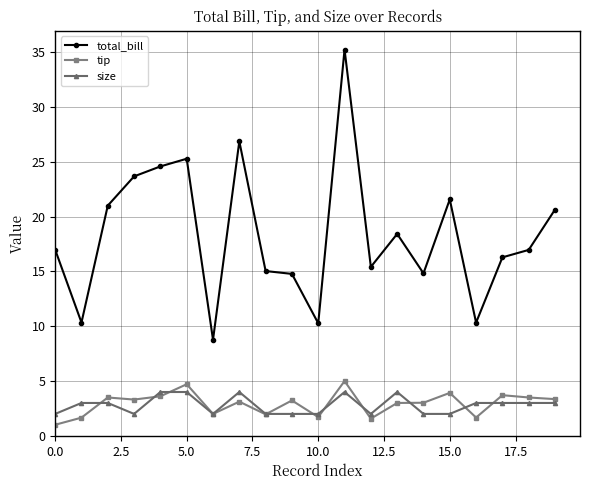

What is the smallest value displayed?

1.0